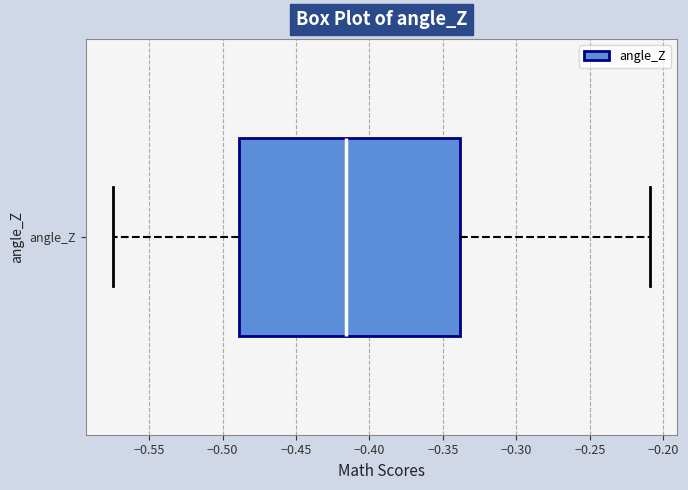

Read this box plot against the x-axis: the position of the median line, the range covered by the box, and the ends of both whiskers. The values are not printed on the chart, so give them approximately, as read against the axis.

median -0.415, box -0.490 to -0.340, whiskers -0.575 to -0.210